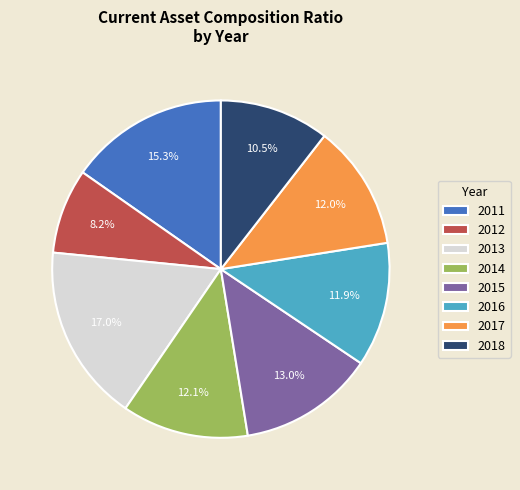

Combined, what portion of the pie is 2016 and 2011?

27.2%